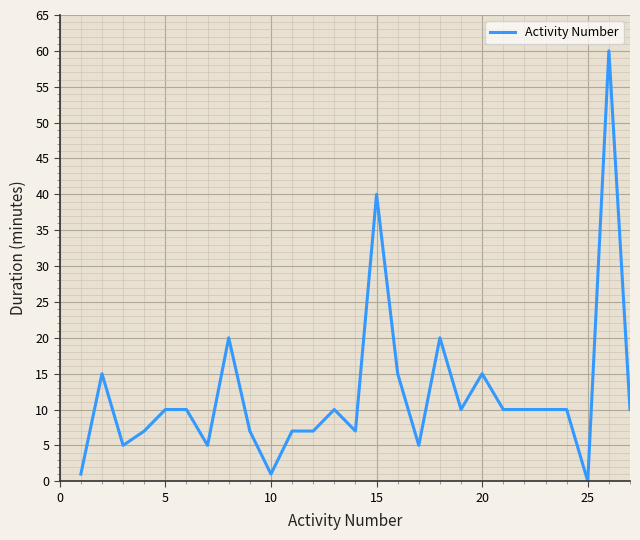

What is the difference between the maximum and minimum values?

60